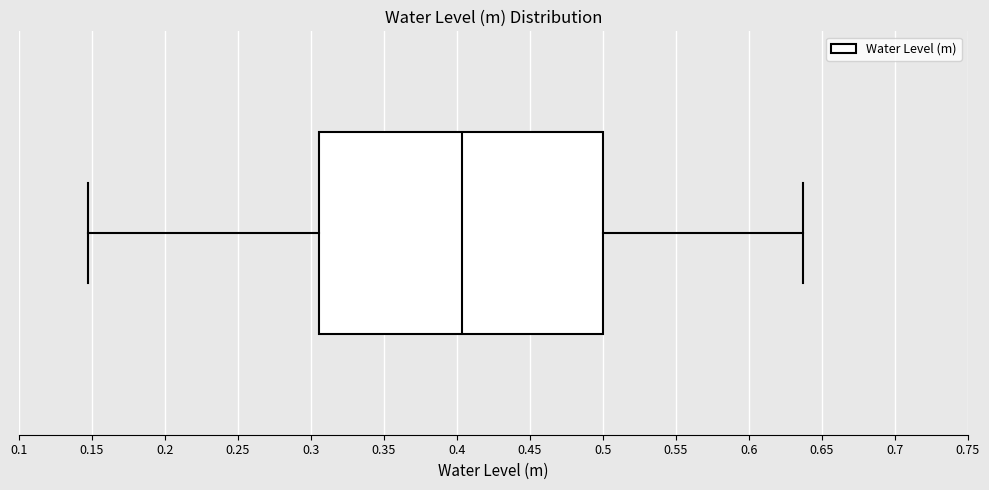

Where does the median line of the box sit on the x-axis? The values are not printed on the chart, so give them approximately, as read against the axis.

0.405